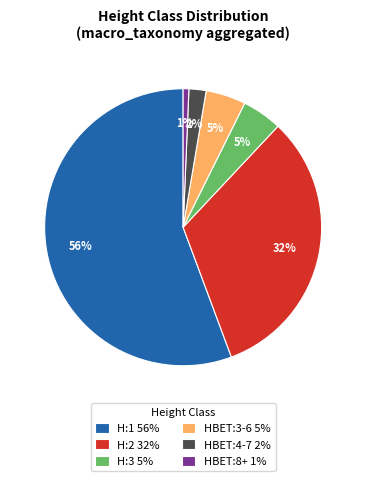

What is the largest slice in the pie chart?

H:1 56%